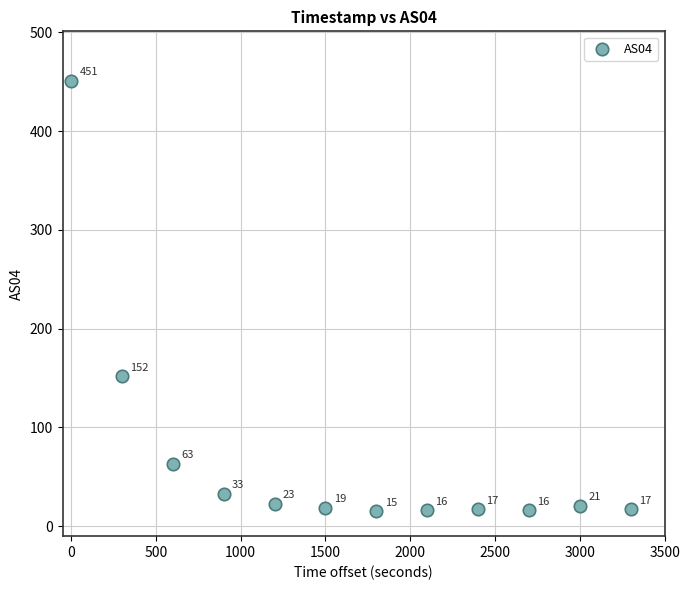

What Y value in the scatter plot is closest to 233?

152